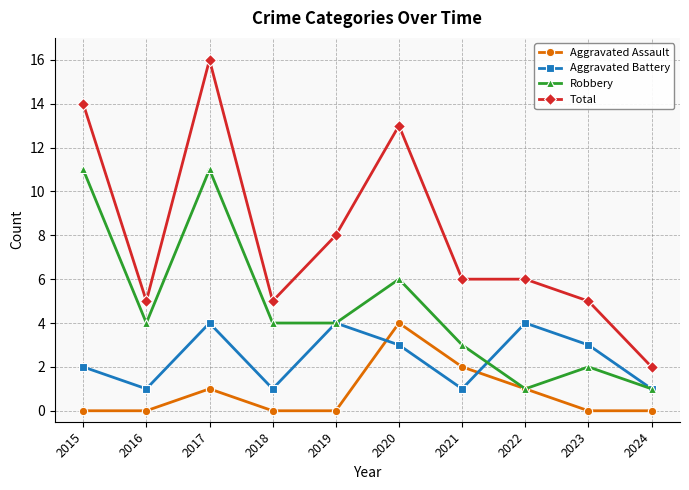

At which label is Aggravated Assault closest to 2?

2021